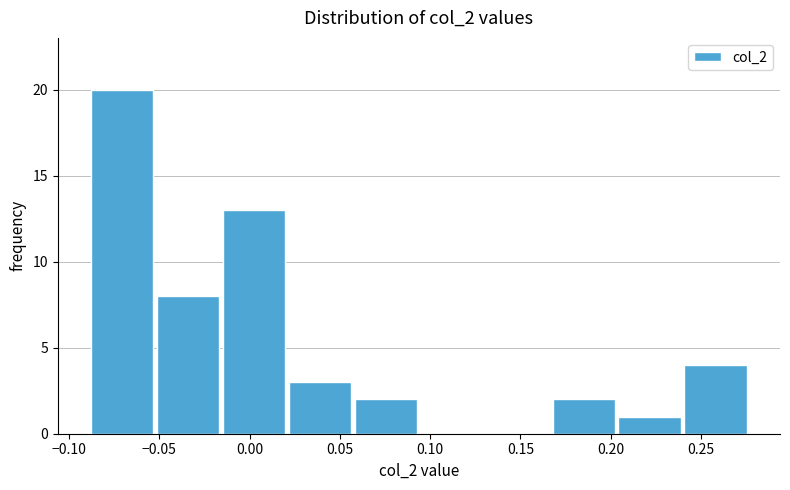

How tall is the bar that spans 0.170 to 0.205 on the x-axis? Neither the bar edges nor the heights are printed on the chart, so give them approximately, as read against the axes.

2